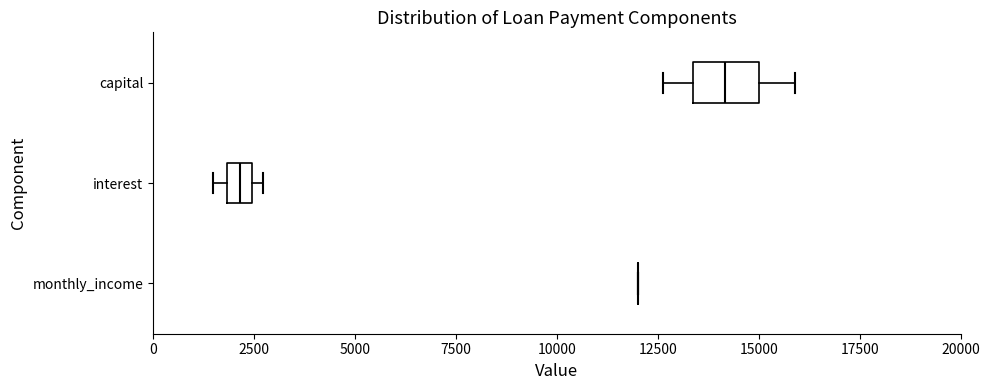

Where is the left edge of the box for interest on the x-axis? The values are not printed on the chart, so give them approximately, as read against the axis.

2000